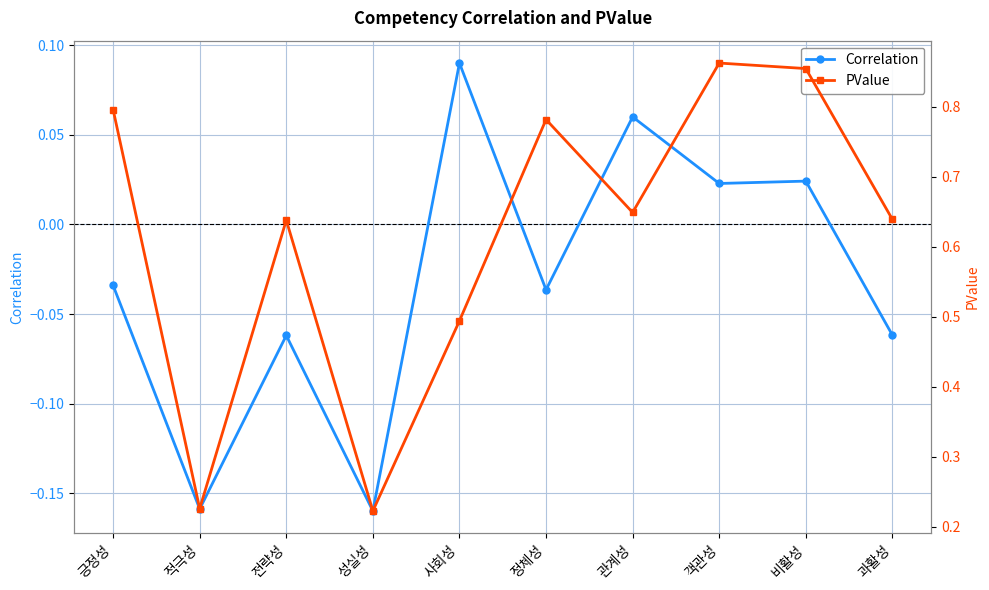

What is the label of the 10th point from the left?

과활성